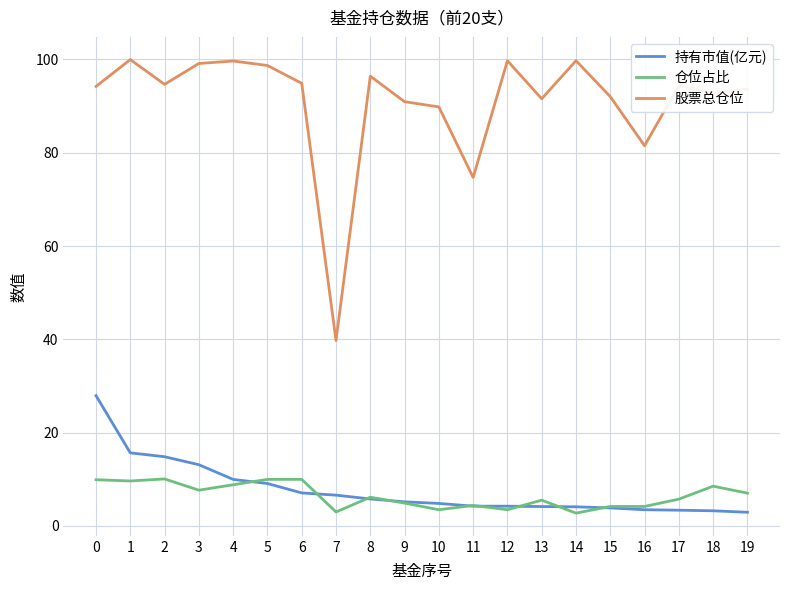

What is the spread (max minus min) of values at 12?

96.2